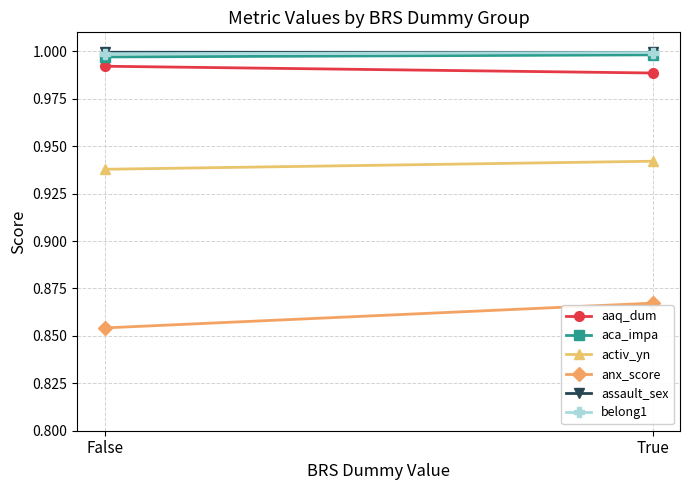

The value of assault_sex at True is 1.8. True or false?

False